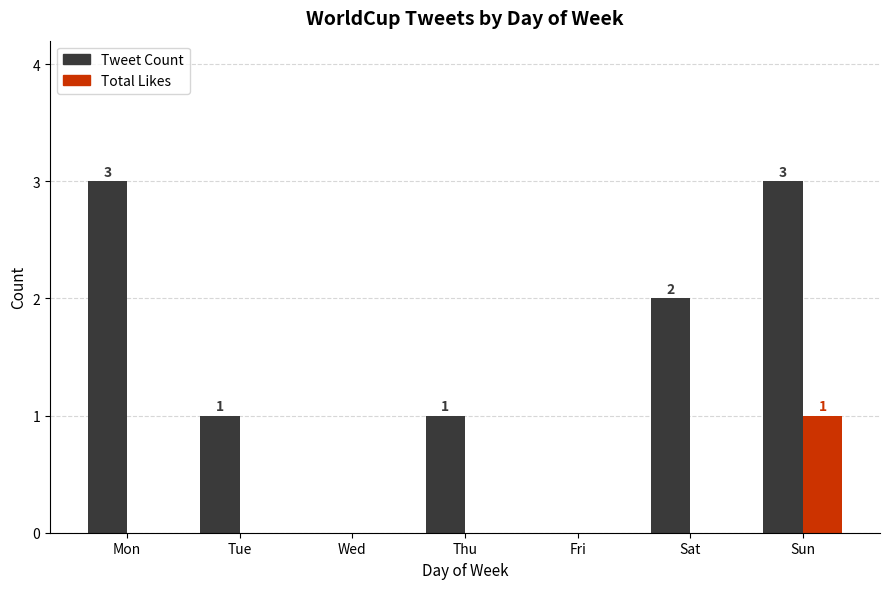

Count the number of data series in this chart.

2